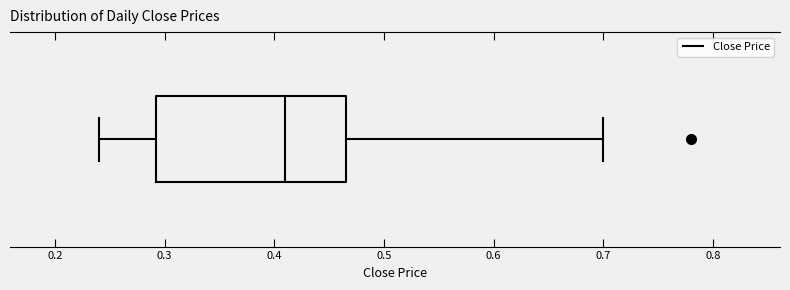

Where does the left whisker of the box end on the x-axis? The values are not printed on the chart, so give them approximately, as read against the axis.

0.24